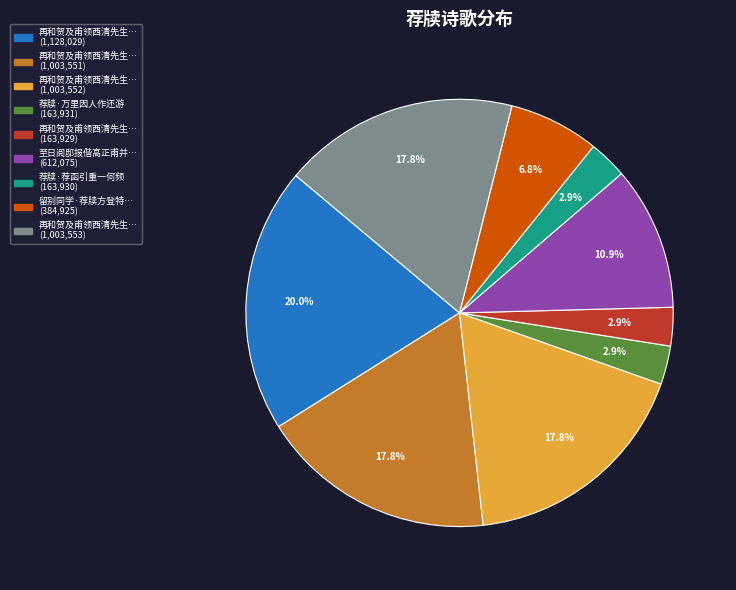

Is there a majority slice in this chart?

No